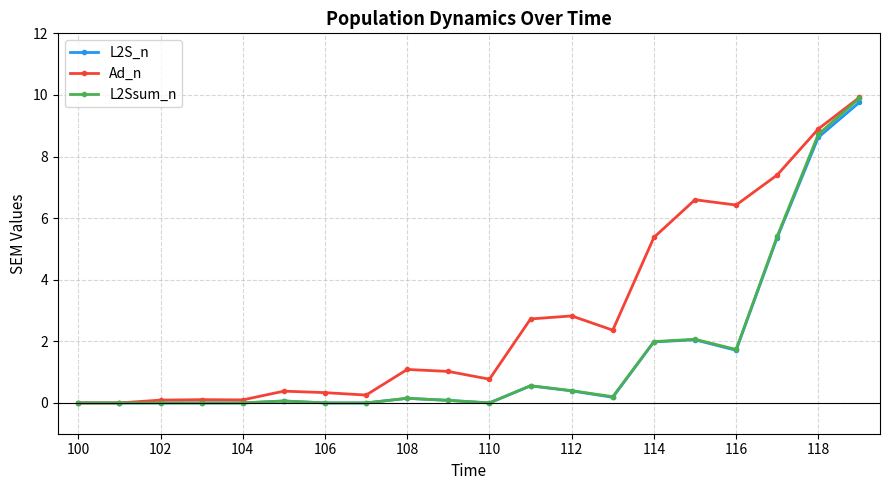

What is the maximum value for L2S_n?

9.8